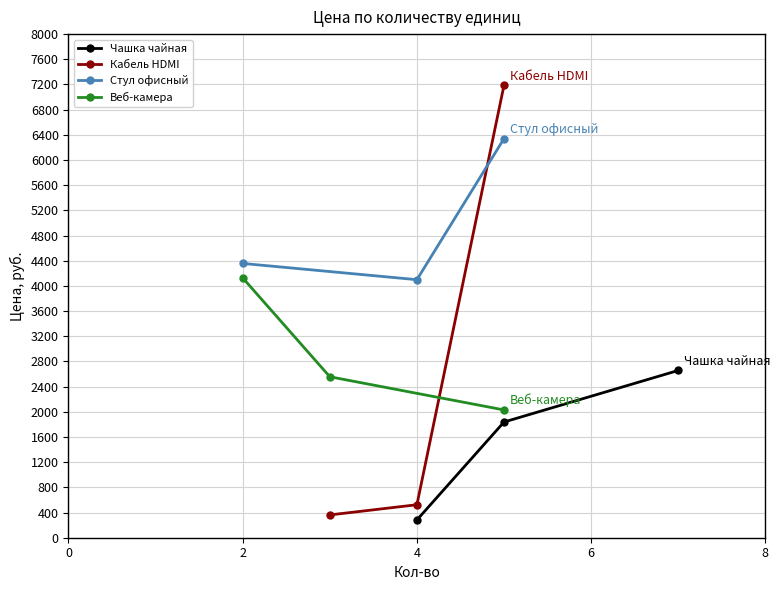

What is the maximum value for Стул офисный?

6340